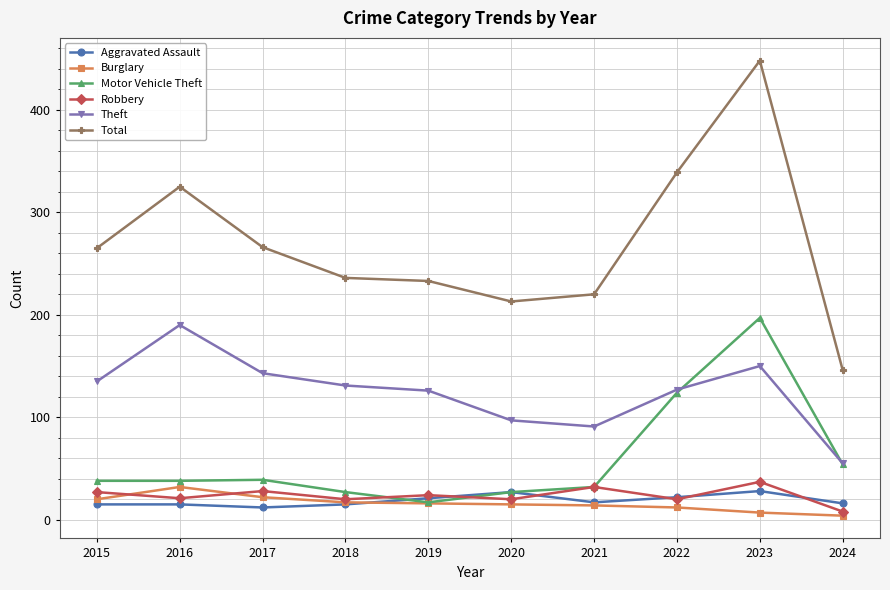

True or false: Theft and Robbery cross at least once.

False